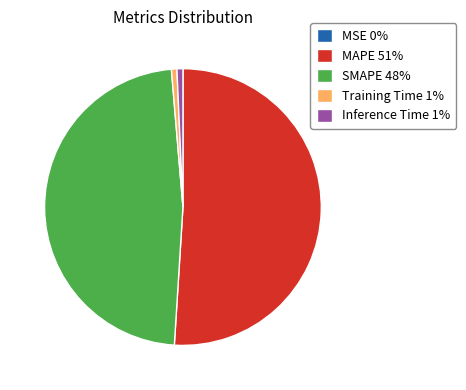

Is it true that MAPE is 41% of the pie?

False